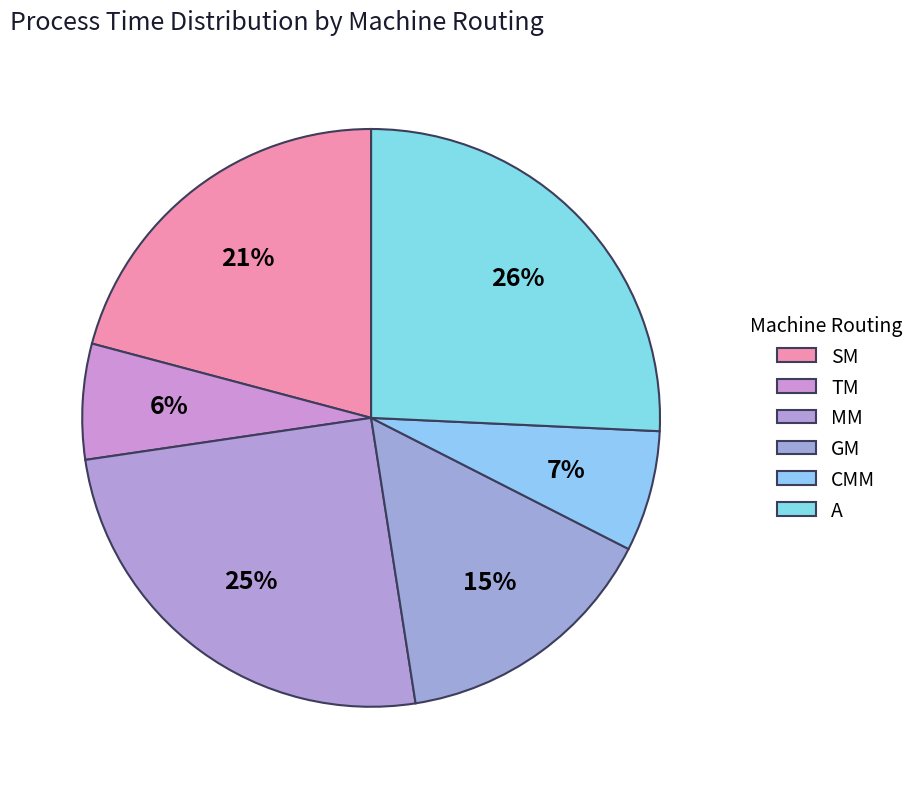

Does any single category account for the majority?

No